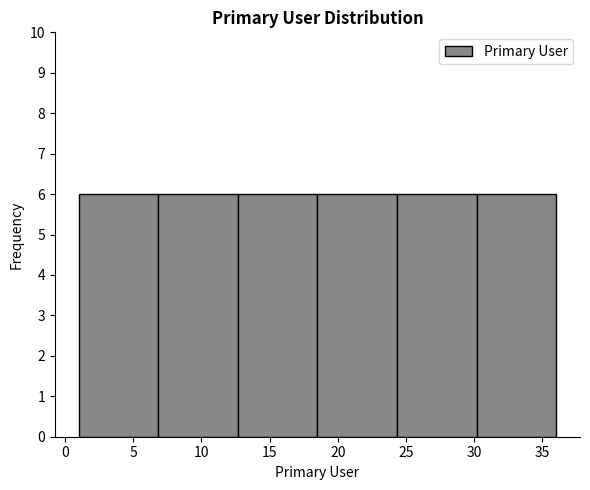

Reading left to right, list every bar in this chart as the range it spans on the x-axis followed by its height. Neither the bar edges nor the heights are printed on the chart, so give them approximately, as read against the axes.

1.0 to 7.0: 6
7.0 to 12.5: 6
12.5 to 18.5: 6
18.5 to 24.5: 6
24.5 to 30.0: 6
30.0 to 36.0: 6